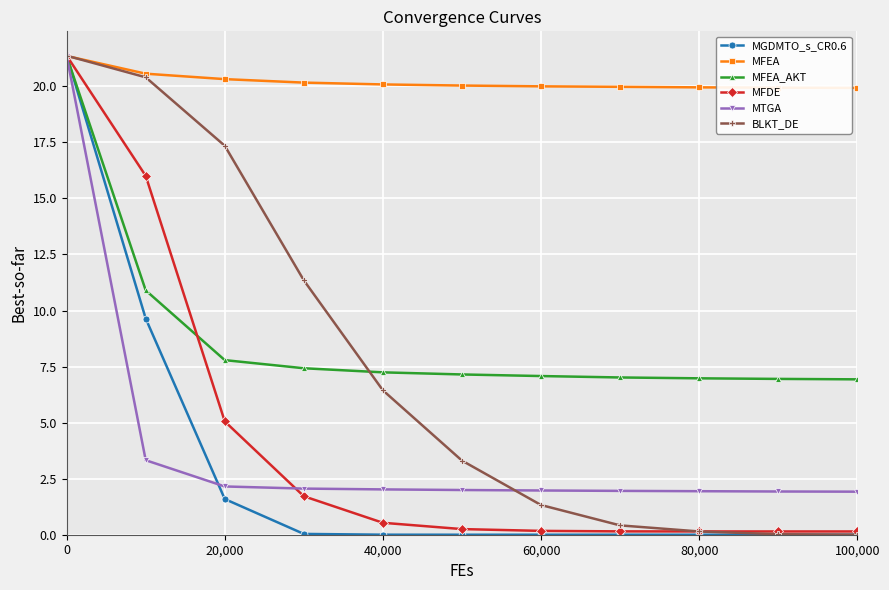

Which series has the largest total across all categories?

MFEA